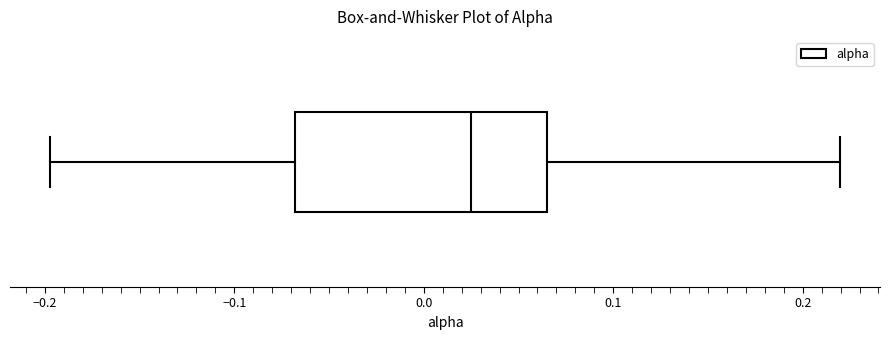

Read this box plot against the x-axis: the position of the median line, the range covered by the box, and the ends of both whiskers. The values are not printed on the chart, so give them approximately, as read against the axis.

median 0.03, box -0.07 to 0.07, whiskers -0.20 to 0.22